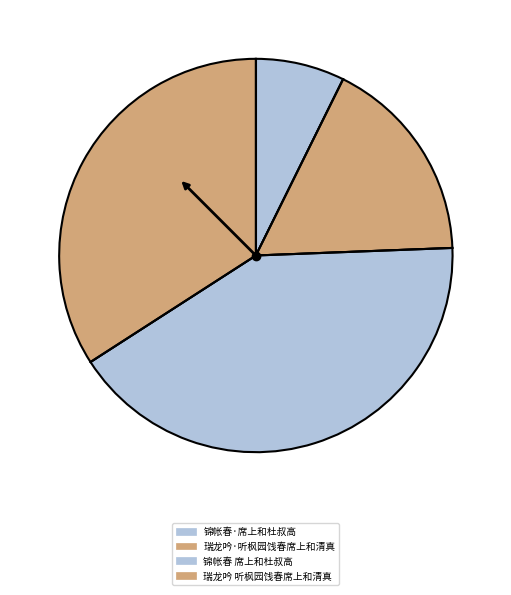

Which category has the smallest portion of the pie?

锦帐春·席上和杜叔高